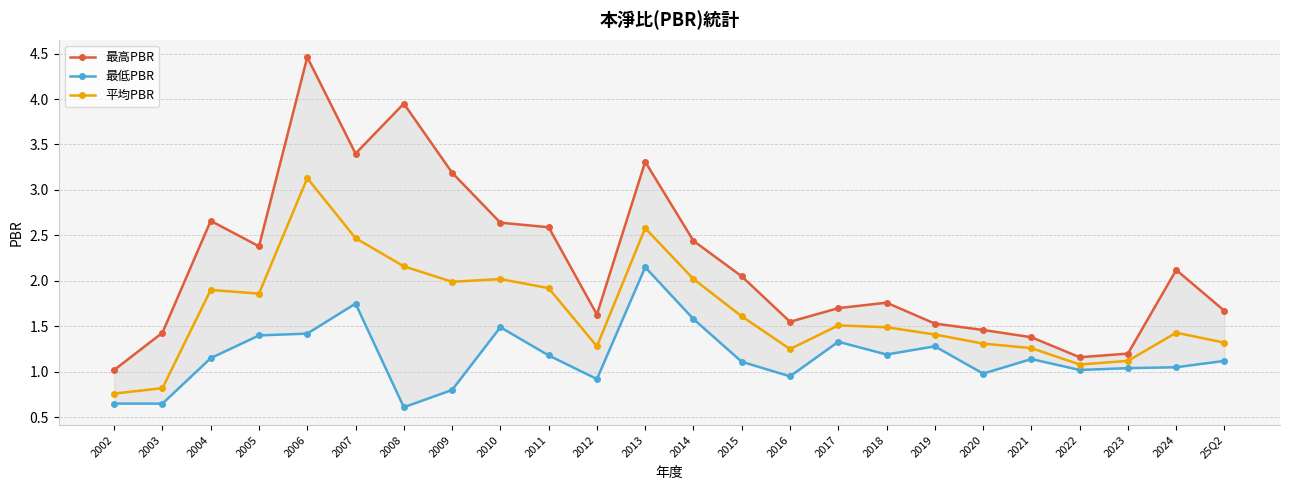

What is the label of the 20th point from the right?

2006